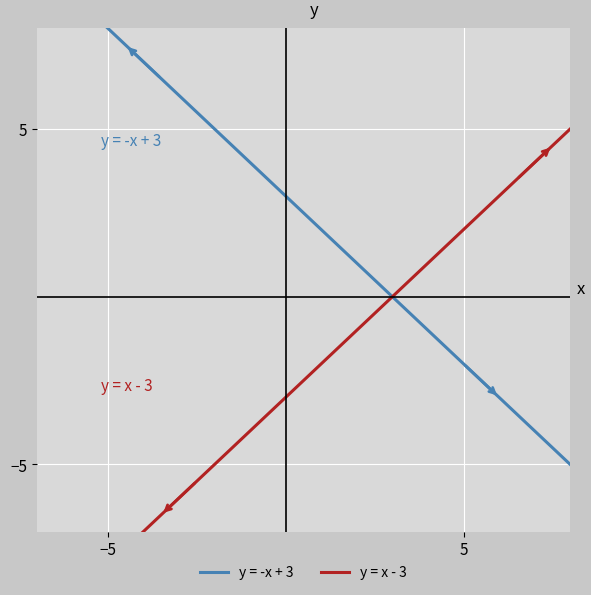

Which series has the widest spread of values?

y = -x + 3